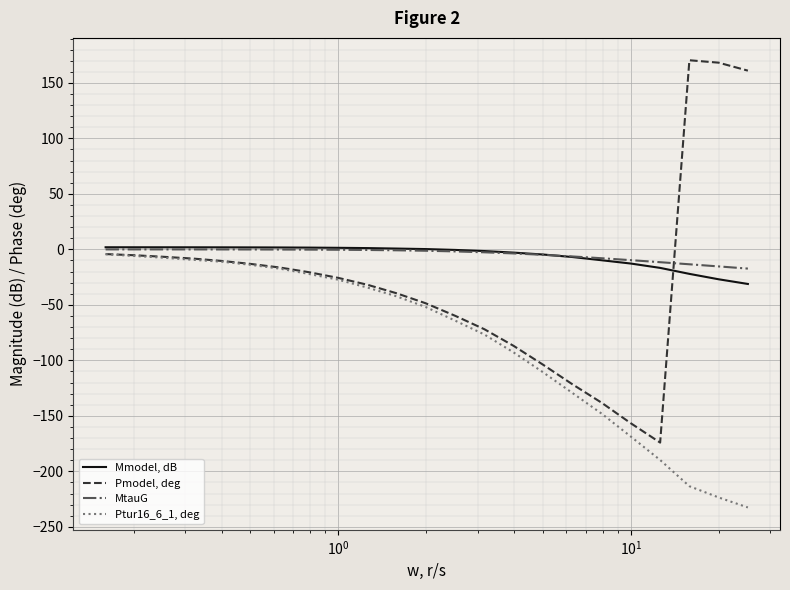

Rank the series by their maximum value, from lowest to highest.

Ptur16_6_1, deg, MtauG, Mmodel, dB, Pmodel, deg